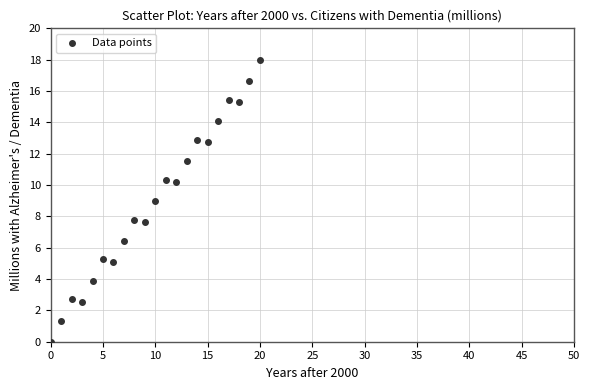

What is the range of Y values (max minus min)?

18.0